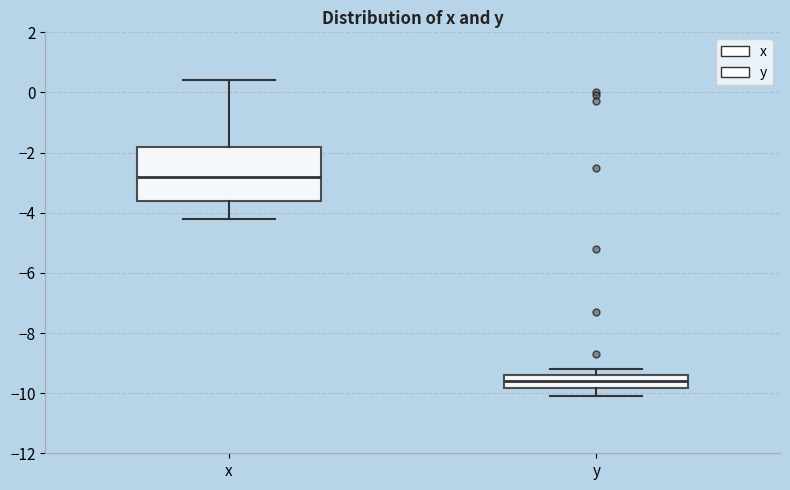

Reading left to right, transcribe this box plot: for each box, give where its median line is, the range the box spans, and where its two whiskers end, as read against the y-axis. The values are not printed on the chart, so give them approximately, as read against the axis.

x: median -2.8, box -3.6 to -1.8, whiskers -4.2 to 0.4
y: median -9.6, box -9.8 to -9.4, whiskers -10.0 to -9.2